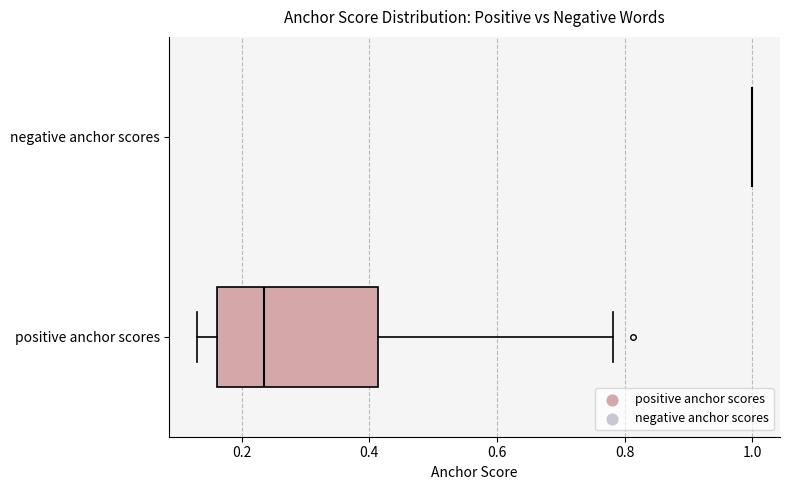

Reading bottom to top, read every box against the x-axis: the position of its median line, the range the box covers, and the ends of its whiskers. The values are not printed on the chart, so give them approximately, as read against the axis.

positive anchor scores: median 0.24, box 0.16 to 0.42, whiskers 0.14 to 0.78
negative anchor scores: box collapsed to a line at 1.00, whiskers 1.00 to 1.00